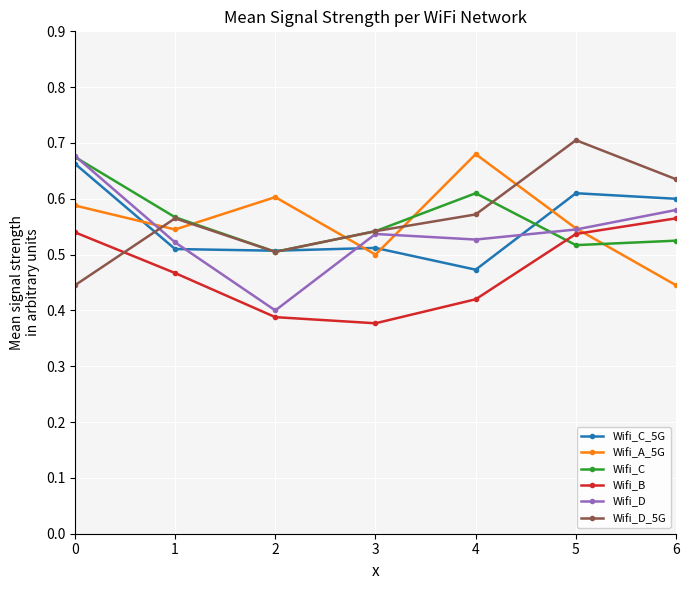

What is the total value across all series at 4?

3.3